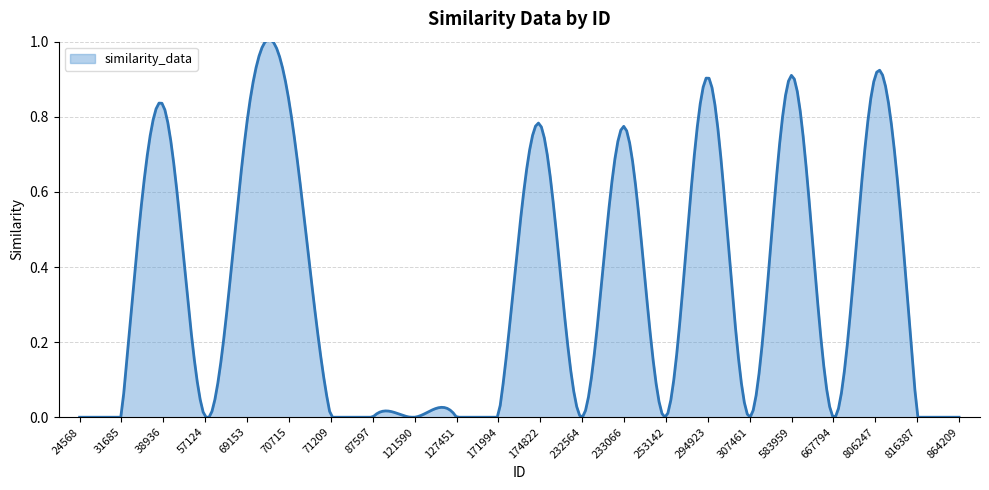

Rank the categories by value from highest to lowest.

583959, 806247, 294923, 70715, 38936, 69153, 174822, 233066, 24568, 31685, 57124, 71209, 87597, 121590, 127451, 171994, 232564, 253142, 307461, 667794, 816387, 864209